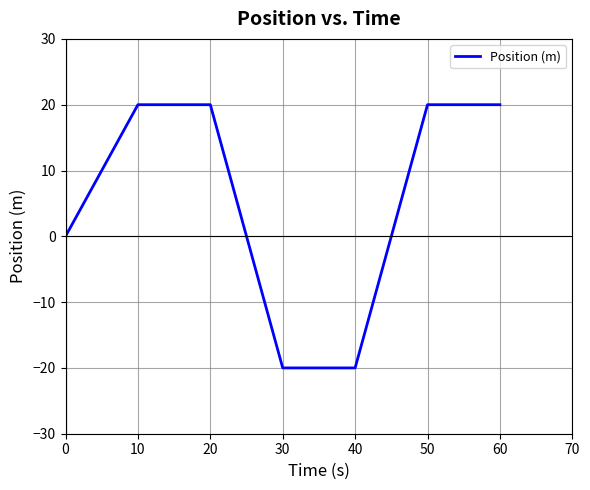

What is the difference between the second highest and second lowest values?

40